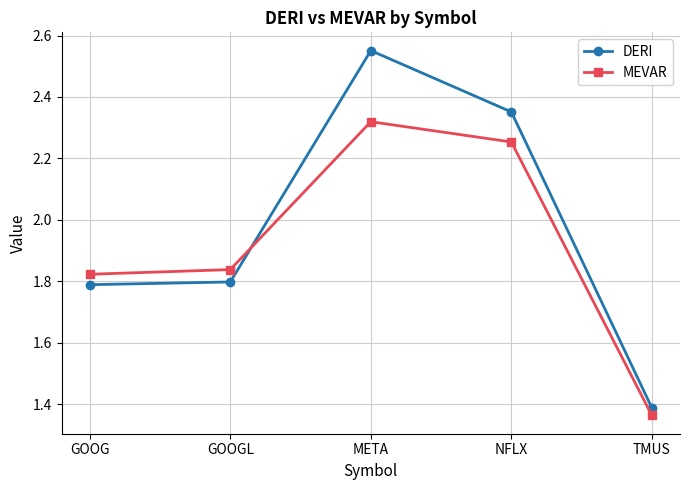

At META, list the series in order from largest to smallest.

DERI, MEVAR